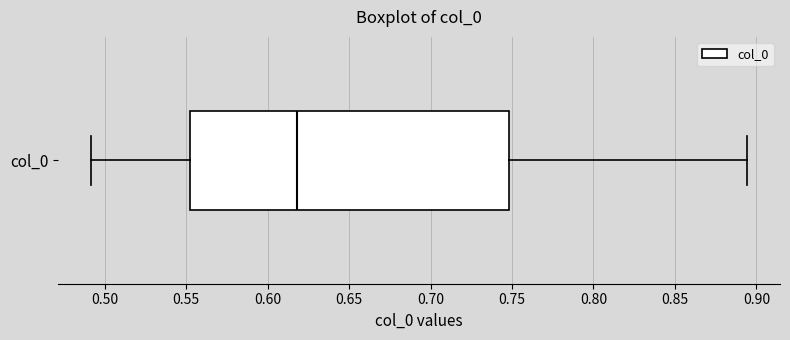

Read this box plot against the x-axis: the position of the median line, the range covered by the box, and the ends of both whiskers. The values are not printed on the chart, so give them approximately, as read against the axis.

median 0.620, box 0.550 to 0.750, whiskers 0.490 to 0.895